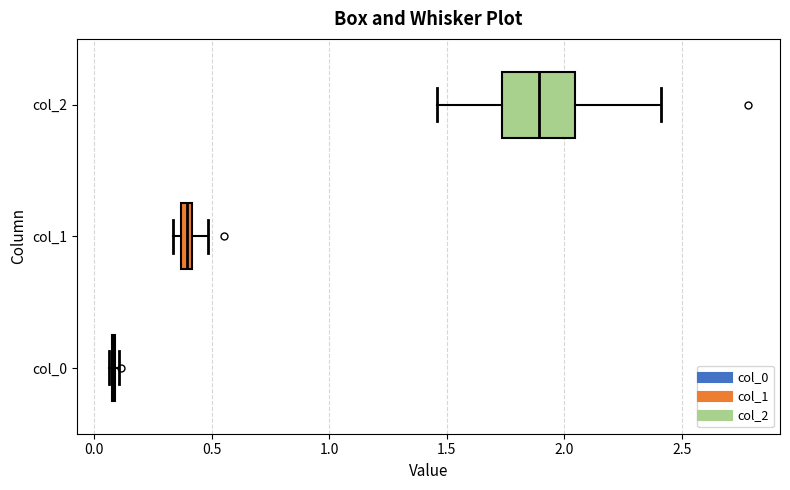

Comparing the boxes themselves (not the whiskers), which one is the widest?

col_2